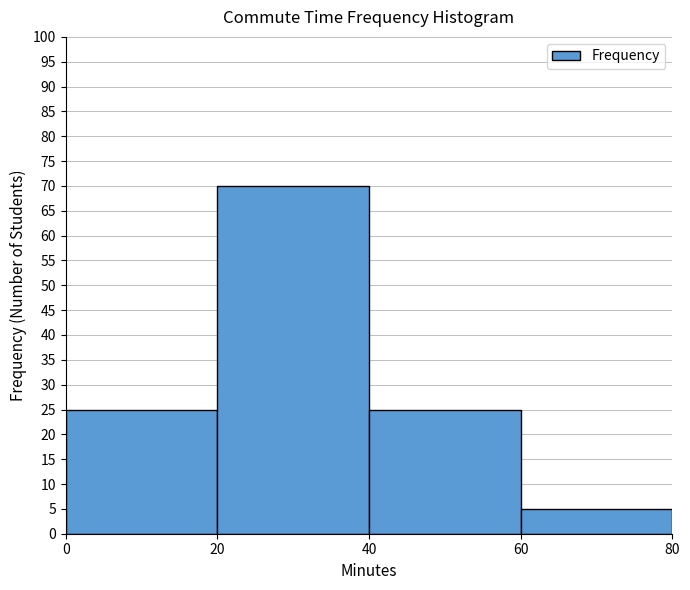

Reading left to right, list every bar in this chart as the range it spans on the x-axis followed by its height. The values are not printed on the chart, so give them approximately, as read against the axis.

0 to 20: 25
20 to 40: 70
40 to 60: 25
60 to 80: 5